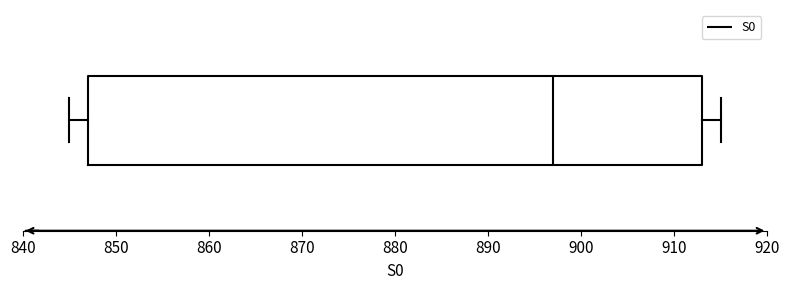

Read this box plot against the x-axis: the position of the median line, the range covered by the box, and the ends of both whiskers. The values are not printed on the chart, so give them approximately, as read against the axis.

median 897, box 847 to 913, whiskers 845 to 915